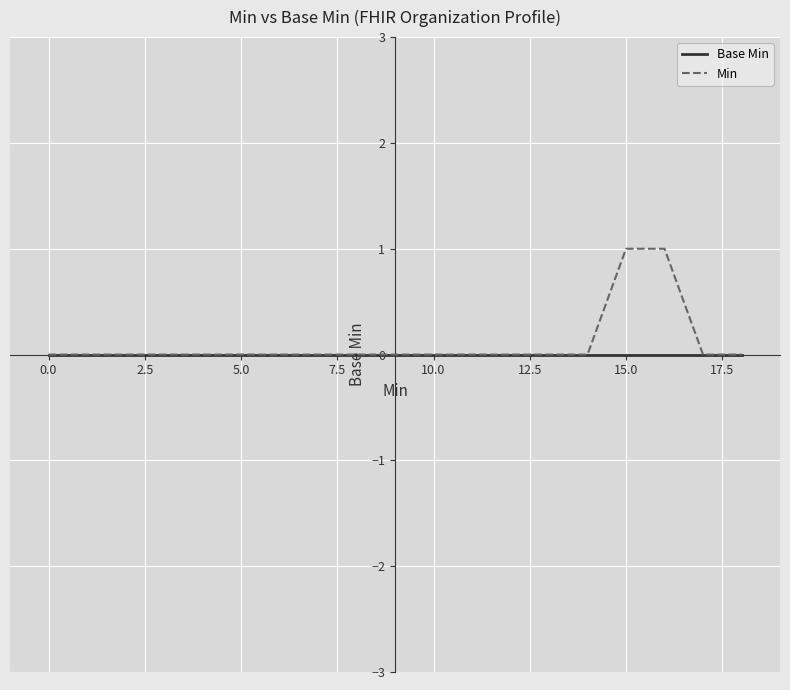

Rank the series by their maximum value, from highest to lowest.

Min, Base Min